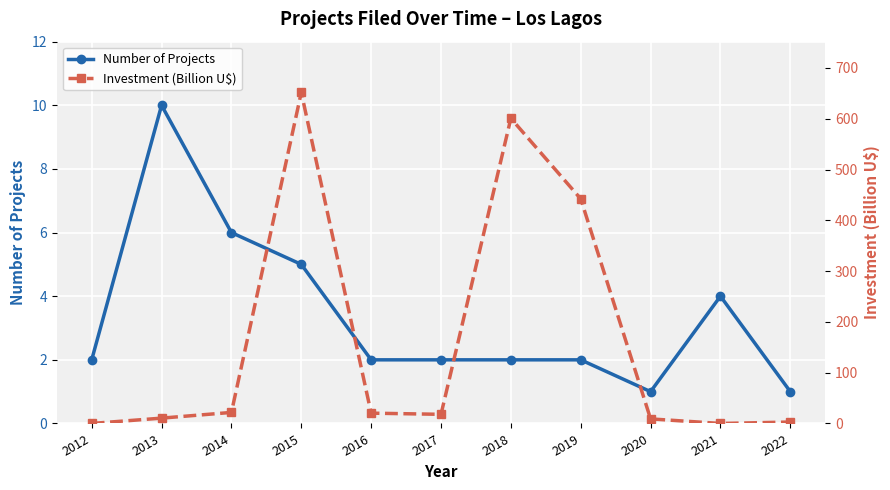

How many times do Number of Projects and Investment (Billion U$) cross each other?

3